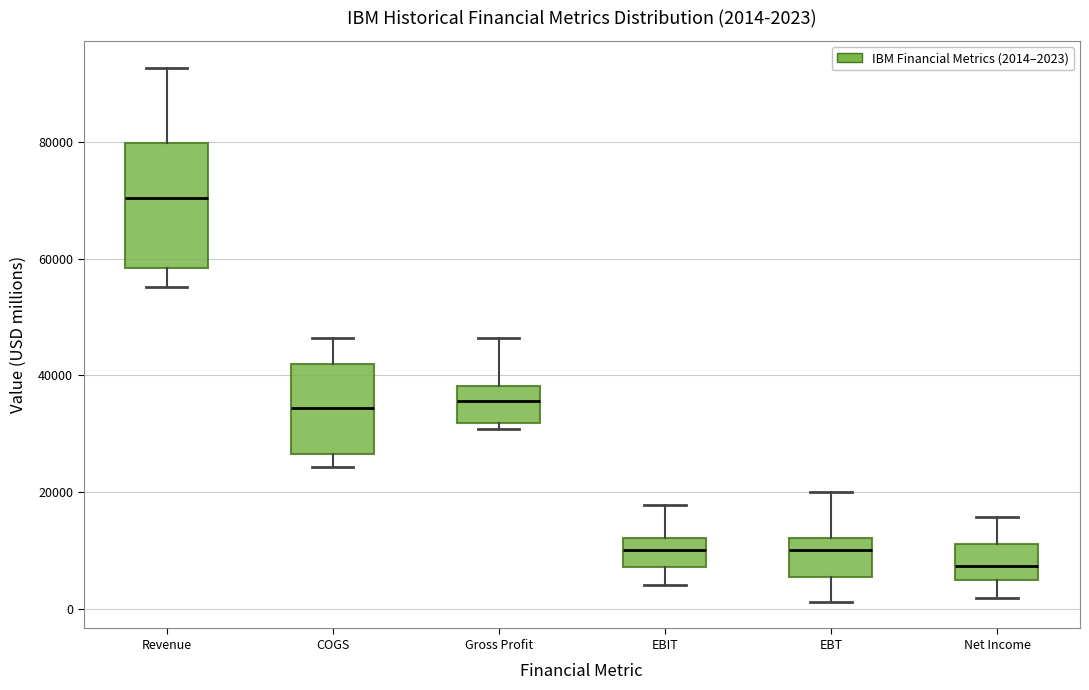

Comparing the boxes themselves (not the whiskers), which one is the tallest?

Revenue